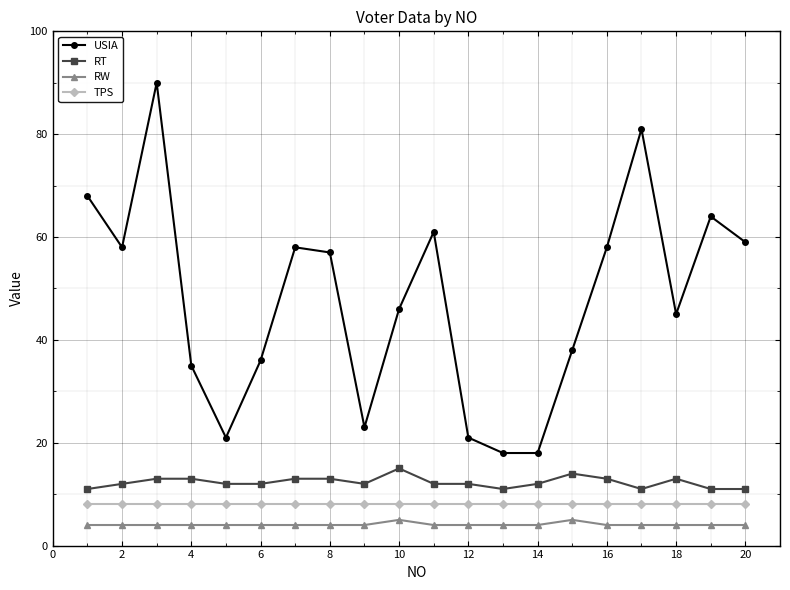

Rank the series by their maximum value, from highest to lowest.

USIA, RT, TPS, RW